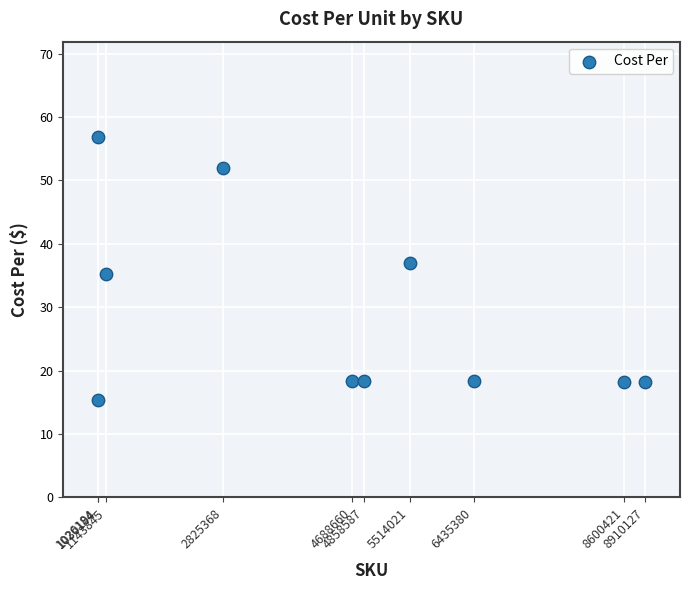

What is the average Y value?

28.8